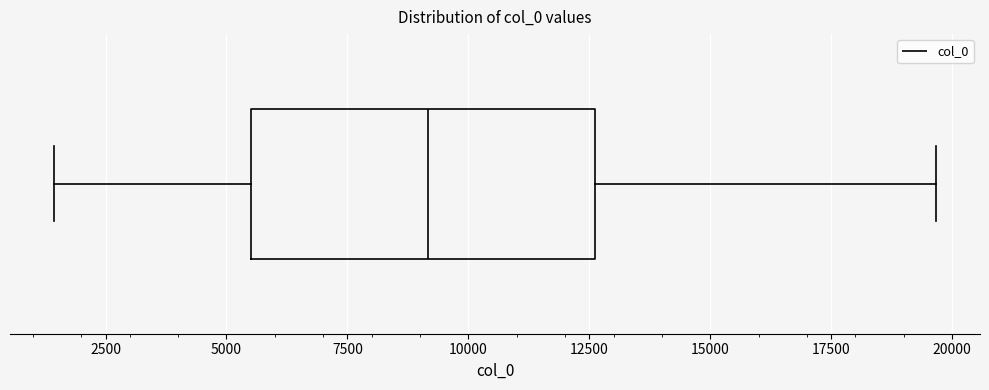

Read this box plot against the x-axis: the position of the median line, the range covered by the box, and the ends of both whiskers. The values are not printed on the chart, so give them approximately, as read against the axis.

median 9000, box 5500 to 12500, whiskers 1500 to 19500